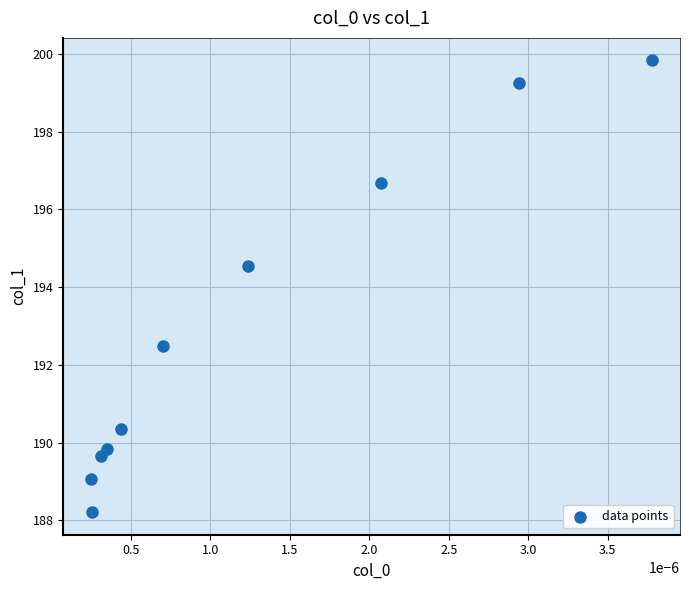

What Y value in the scatter plot is closest to 194?

194.5